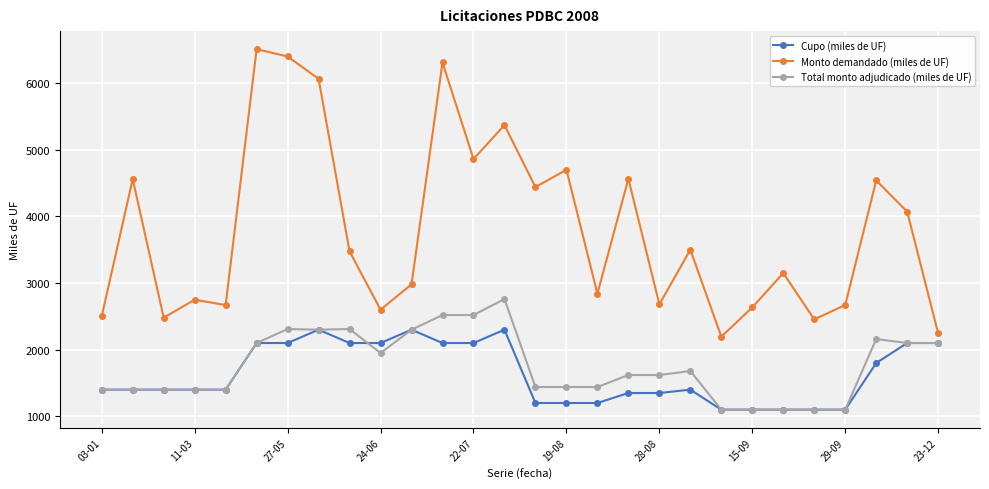

How many values in the Monto demandado (miles de UF) series are below 3475?

14